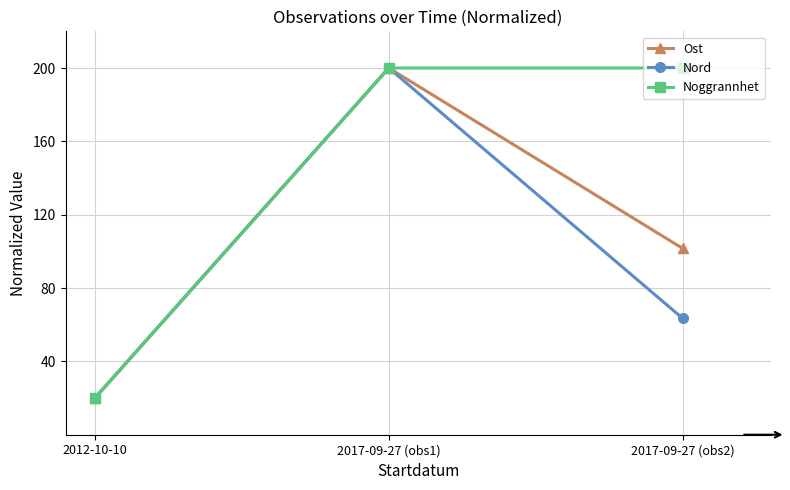

What are all the series names shown in the legend?

Ost, Nord, Noggrannhet